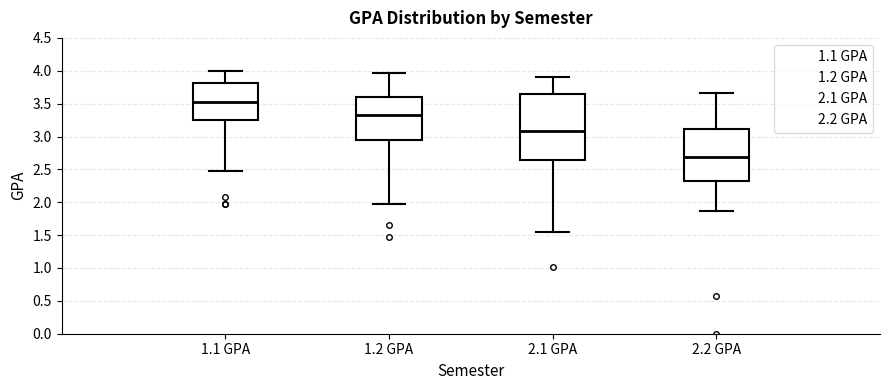

Comparing the boxes themselves (not the whiskers), which one is the tallest?

2.1 GPA